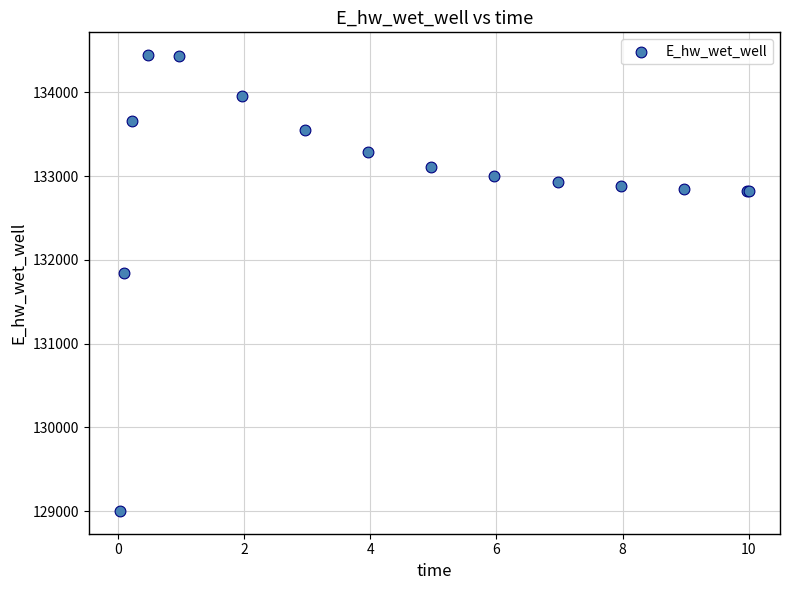

What Y value in the scatter plot is closest to 131722?

131840.2